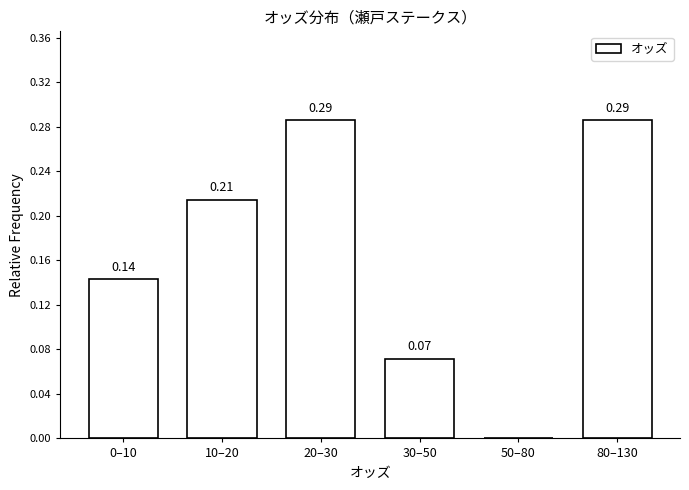

What is the sum of all values?

1.0